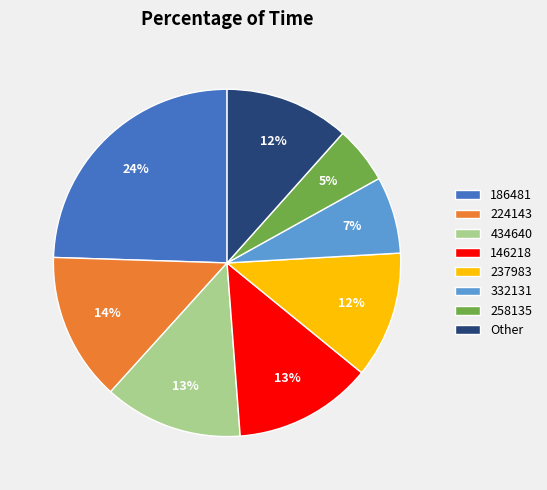

Combined, do 258135 and 146218 account for over 50%?

No